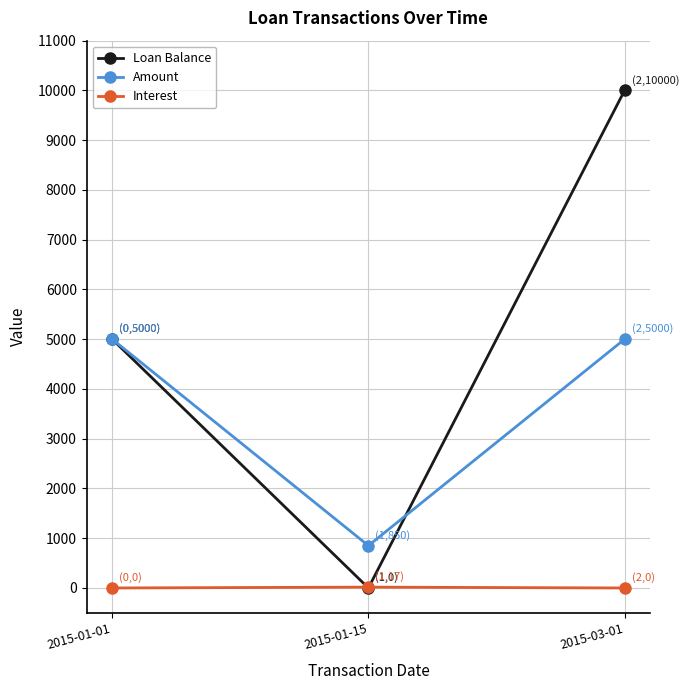

Which category has the highest value in the Loan Balance series?

2015-03-01